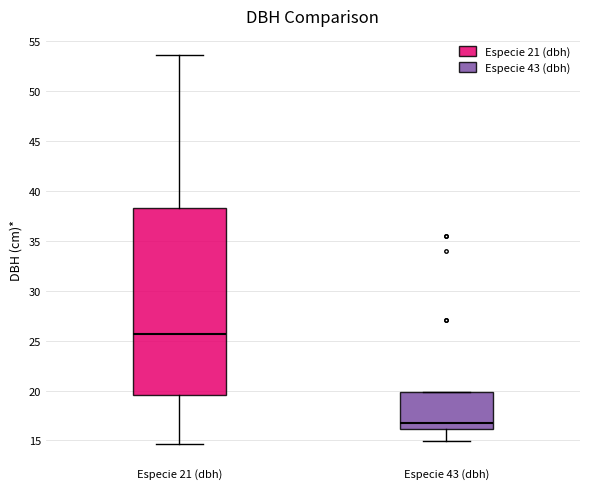

Reading left to right, transcribe this box plot: for each box, give where its median line is, the range the box spans, and where its two whiskers end, as read against the y-axis. The values are not printed on the chart, so give them approximately, as read against the axis.

Especie 21 (dbh): median 25.5, box 19.5 to 38.5, whiskers 14.5 to 53.5
Especie 43 (dbh): median 17.0, box 16.0 to 20.0, whiskers 15.0 to 20.0